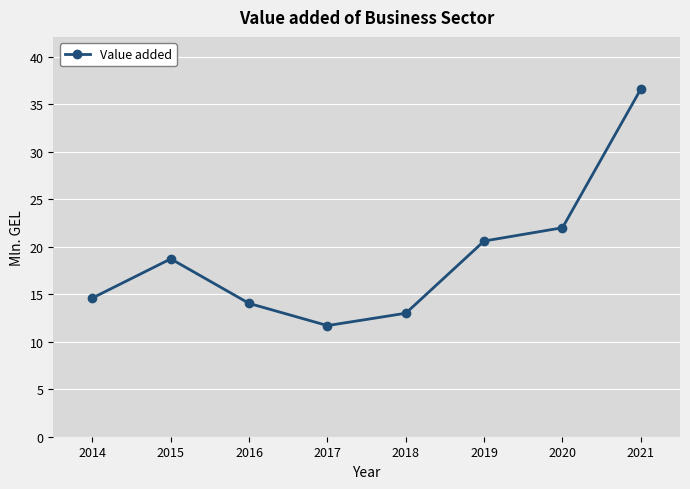

What is the difference between the maximum and minimum values?

24.9